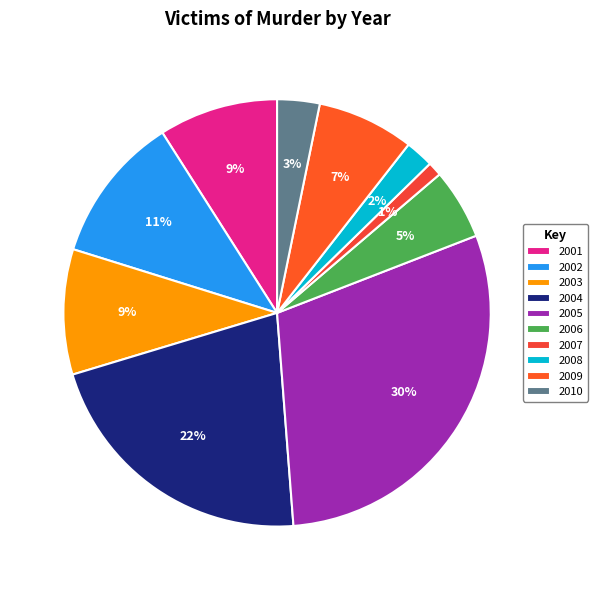

To the nearest percent, what percentage of the pie is 2007?

1%